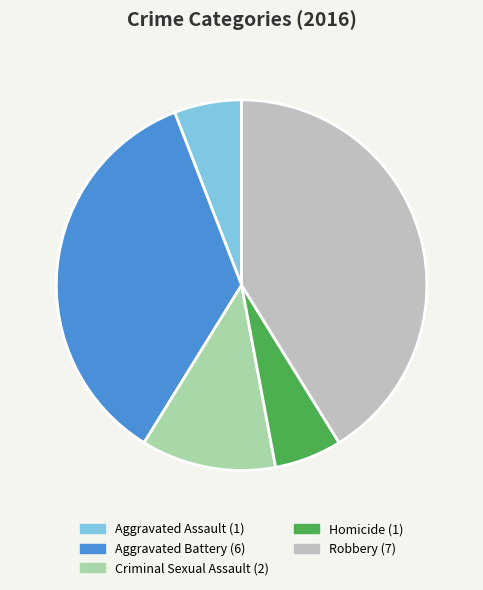

Is there any slice that represents more than half of the pie?

No